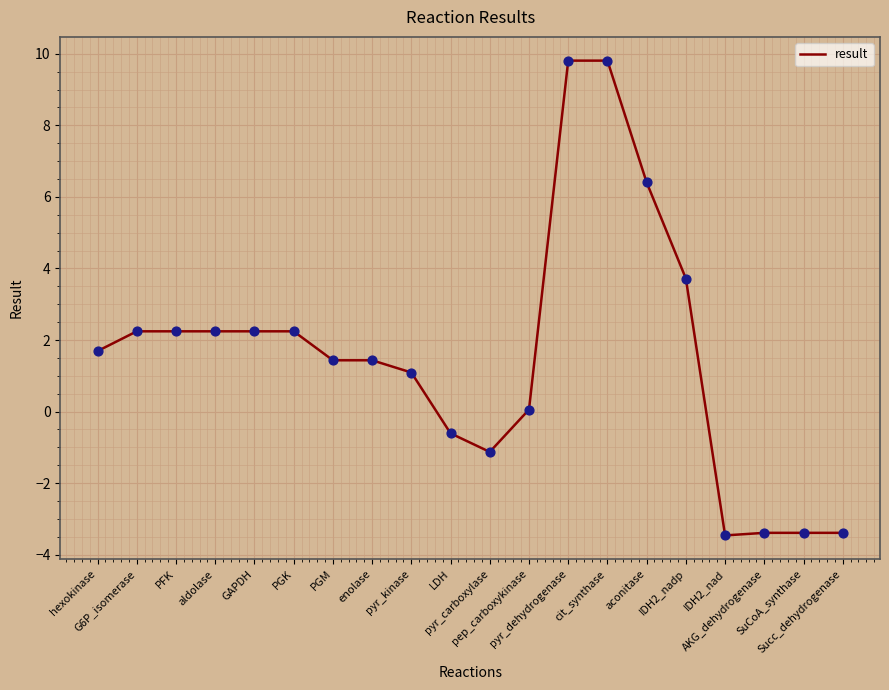

Between pyr_dehydrogenase and PGK, which is larger?

pyr_dehydrogenase